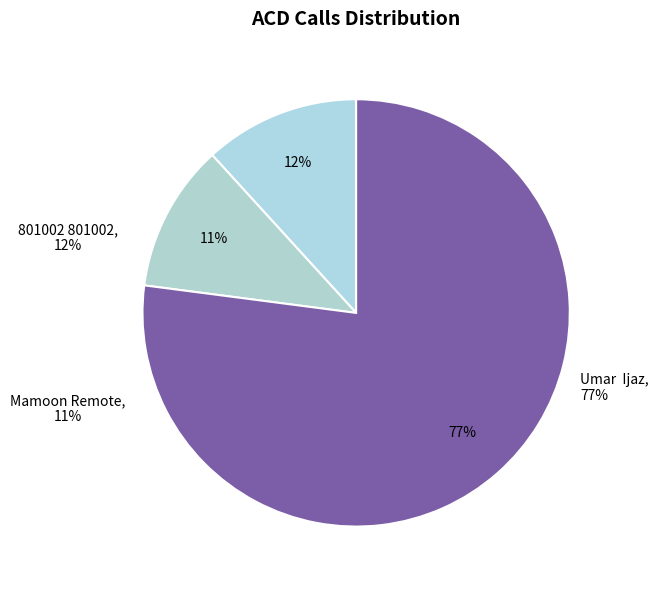

What percentage is the Umar  Ijaz slice, to the nearest percent?

77%